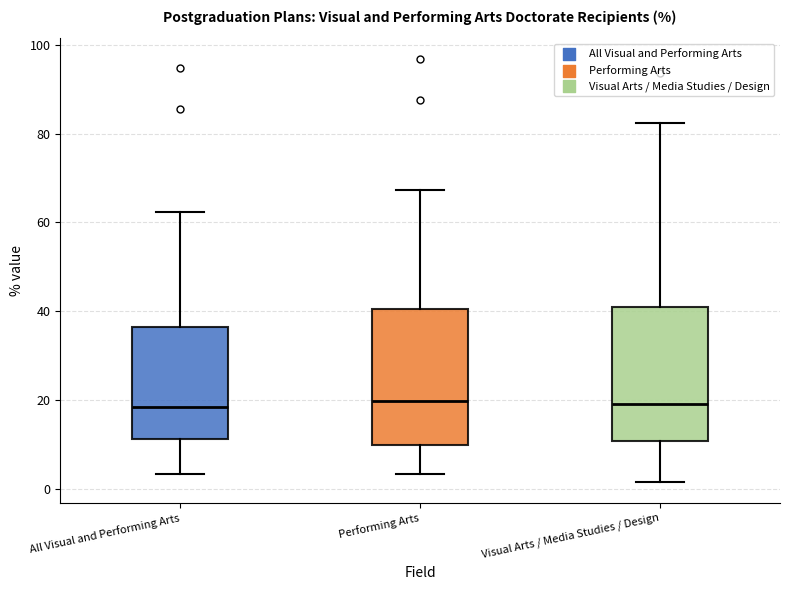

Reading left to right, transcribe this box plot: for each box, give where its median line is, the range the box spans, and where its two whiskers end, as read against the y-axis. The values are not printed on the chart, so give them approximately, as read against the axis.

All Visual and Performing Arts: median 18, box 12 to 36, whiskers 4 to 62
Performing Arts: median 20, box 10 to 40, whiskers 4 to 68
Visual Arts / Media Studies / Design: median 20, box 10 to 40, whiskers 2 to 82